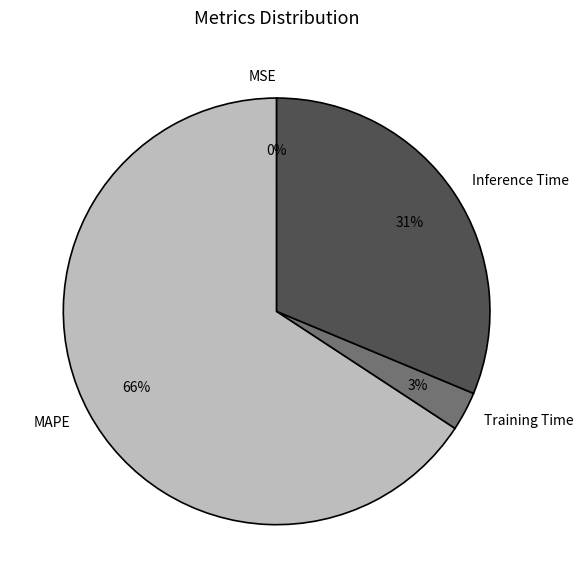

What is the majority slice?

MAPE